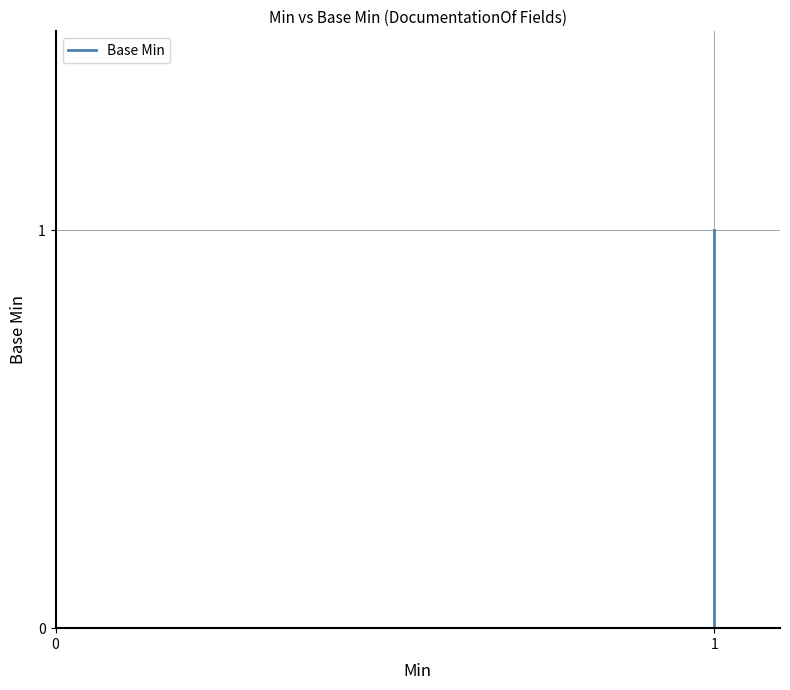

How many lines are shown in the chart?

1